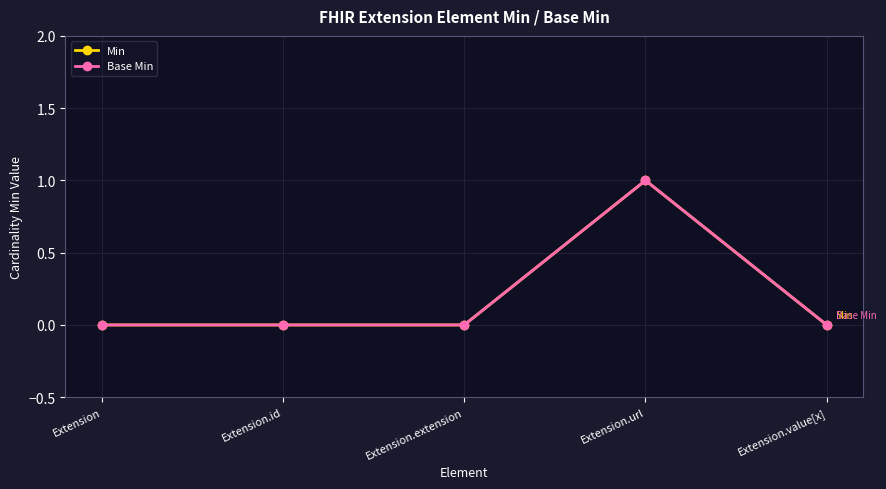

What is the maximum value for Base Min?

1